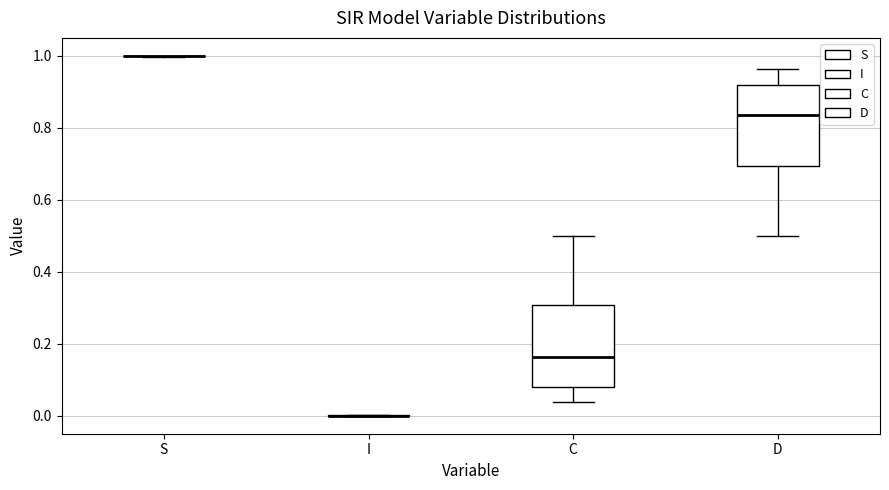

Reading left to right, read every box against the y-axis: the position of its median line, the range the box covers, and the ends of its whiskers. The values are not printed on the chart, so give them approximately, as read against the axis.

S: box collapsed to a line at 1.00, whiskers 1.00 to 1.00
I: box collapsed to a line at 0.00, whiskers 0.00 to 0.00
C: median 0.16, box 0.08 to 0.30, whiskers 0.04 to 0.50
D: median 0.84, box 0.70 to 0.92, whiskers 0.50 to 0.96